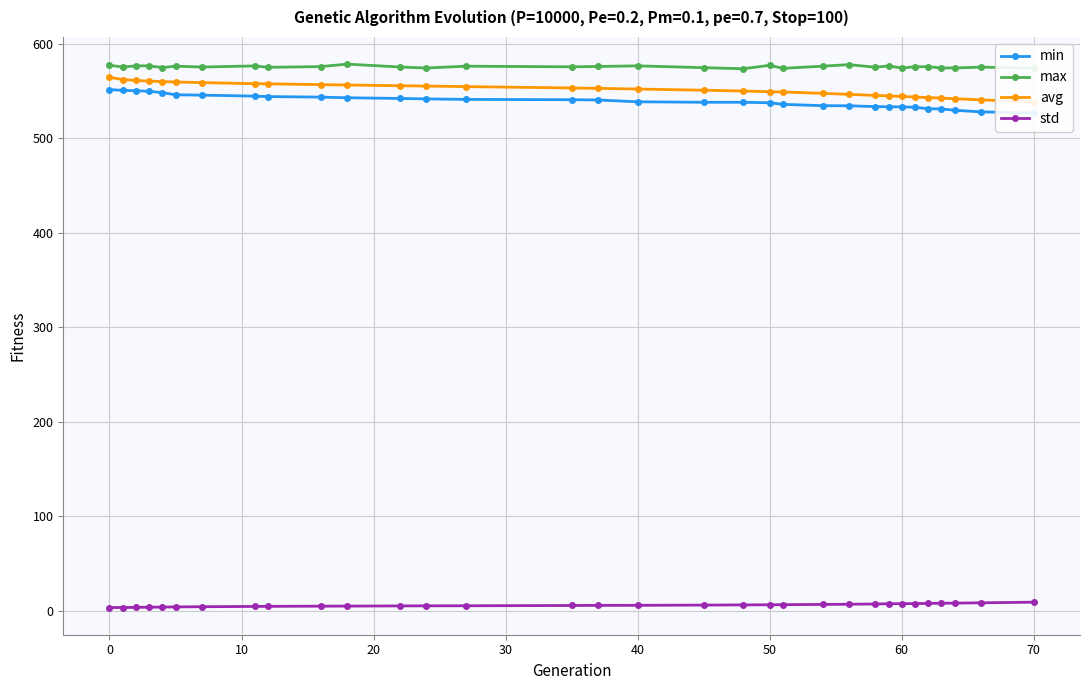

The value of max at 0 is 577.0. True or false?

True